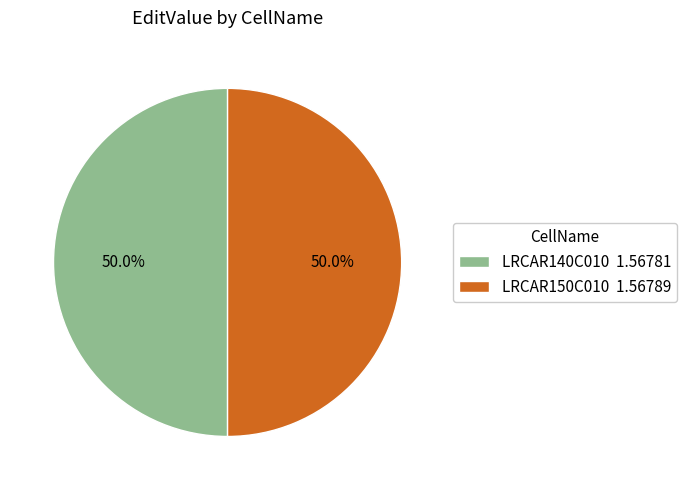

What is the ratio of the value at LRCAR150C010 1.56789 to the value at LRCAR140C010 1.56781?

1.0